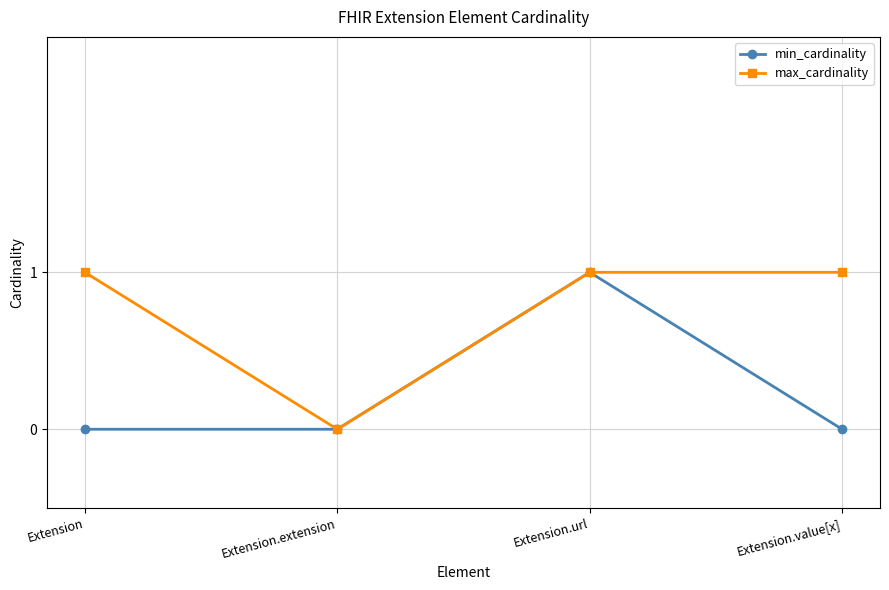

What is the label of the 2nd point from the left?

Extension.extension